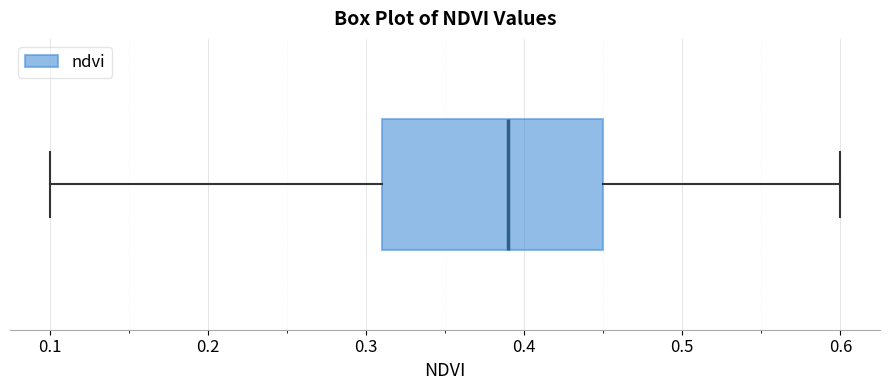

Transcribe this box plot: give where the median line is, the range the box spans, and where the two whiskers end, as read against the x-axis. The values are not printed on the chart, so give them approximately, as read against the axis.

median 0.39, box 0.31 to 0.45, whiskers 0.10 to 0.60